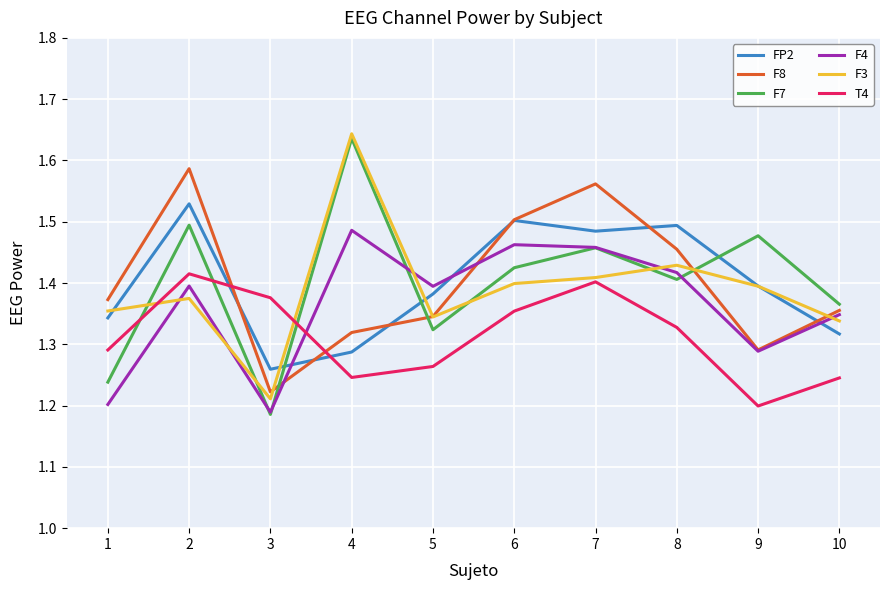

What is the spread (max minus min) of values at 7?

0.2